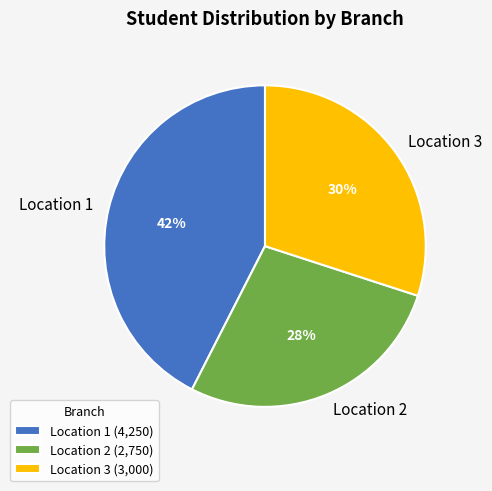

Count the number of slices in the pie.

3